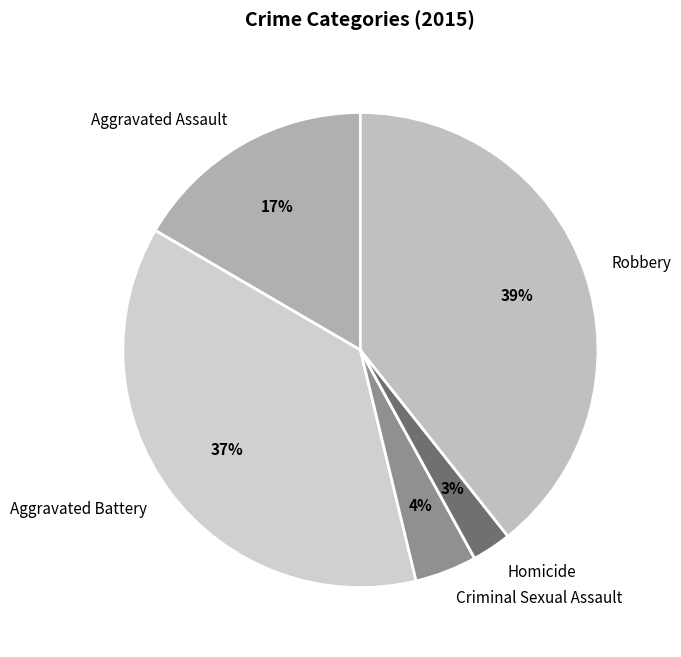

To the nearest percent, what portion does Aggravated Assault represent?

17%